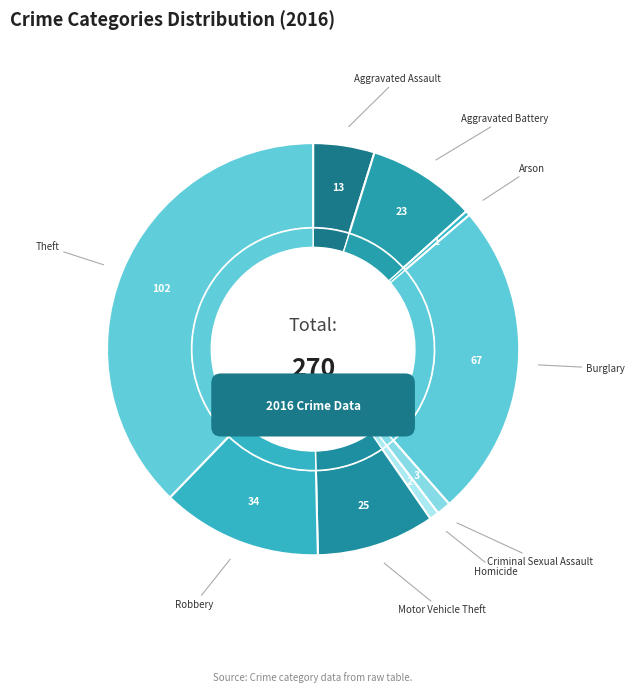

To the nearest percent, what is the average slice percentage?

11%